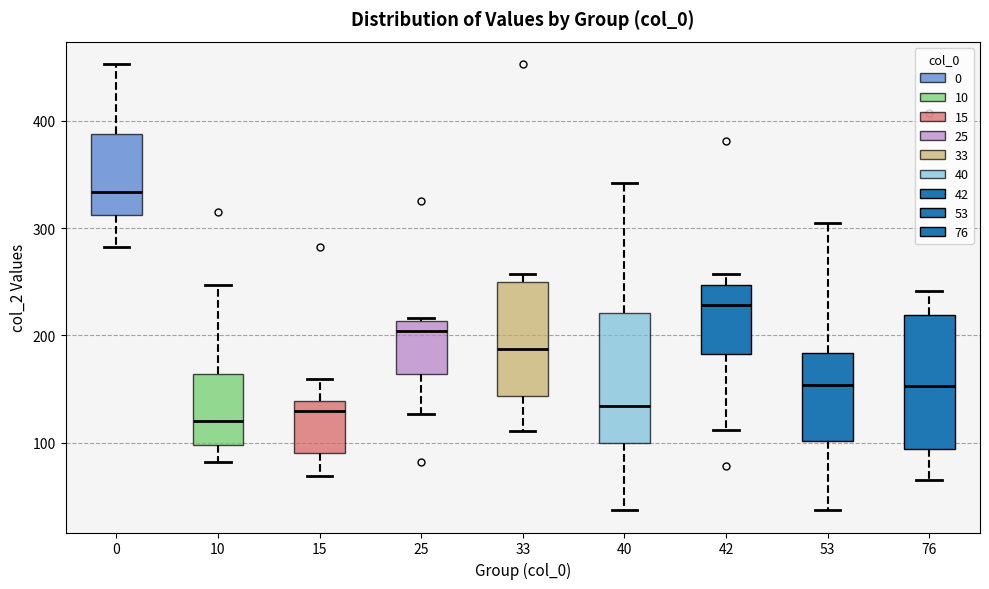

Reading left to right, read every box against the y-axis: the position of its median line, the range the box covers, and the ends of its whiskers. The values are not printed on the chart, so give them approximately, as read against the axis.

0: median 330, box 310 to 390, whiskers 280 to 450
10: median 120, box 100 to 160, whiskers 80 to 250
15: median 130, box 90 to 140, whiskers 70 to 160
25: median 200, box 160 to 210, whiskers 130 to 220
33: median 190, box 140 to 250, whiskers 110 to 260
40: median 130, box 100 to 220, whiskers 40 to 340
42: median 230, box 180 to 250, whiskers 110 to 260
53: median 150, box 100 to 180, whiskers 40 to 310
76: median 150, box 90 to 220, whiskers 70 to 240